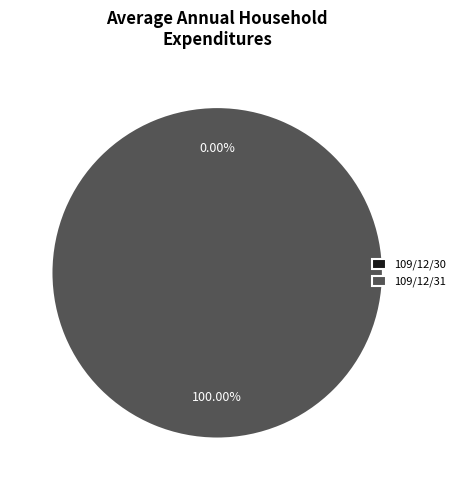

How many slices are in this pie chart?

2